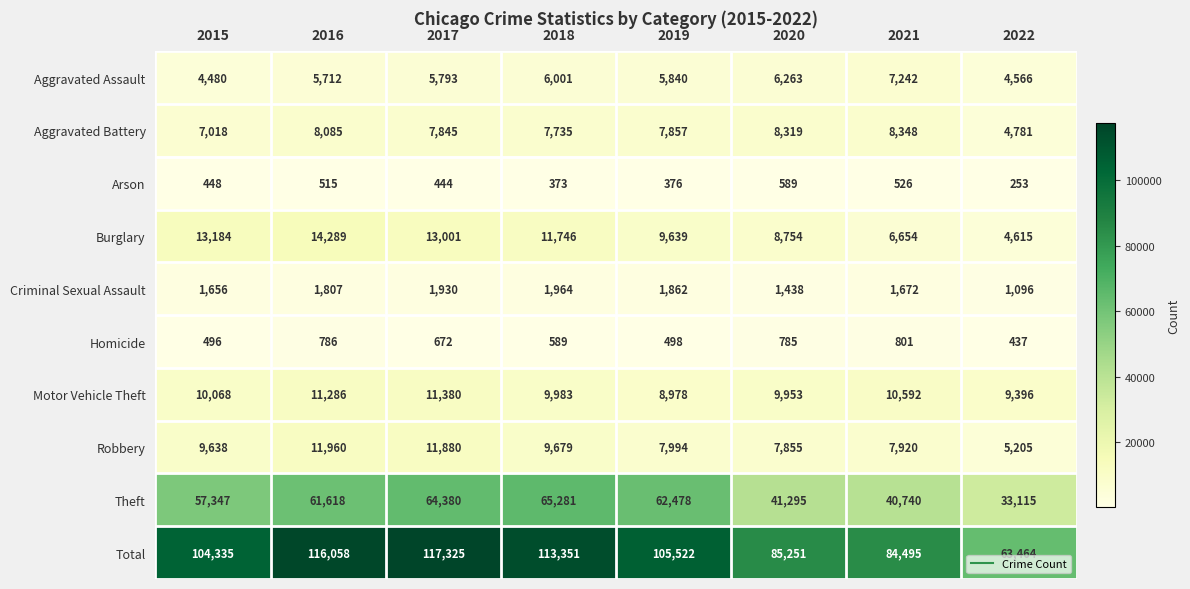

Is it true that Criminal Sexual Assault equals 1438 at 2020?

True